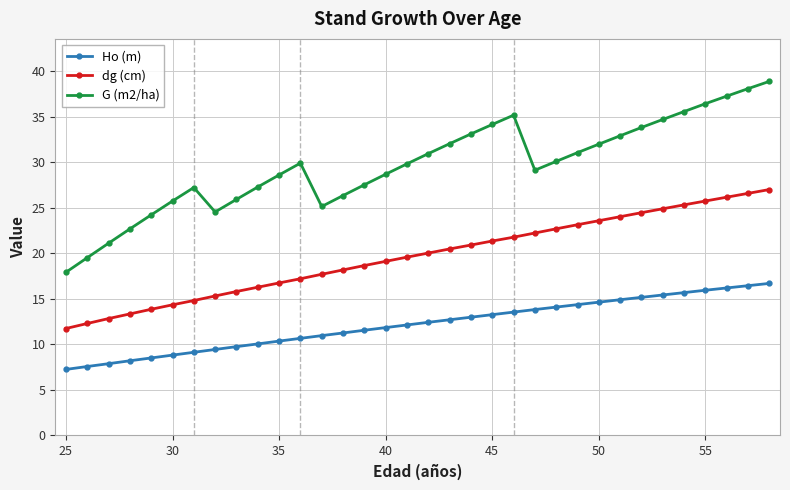

What is the maximum value shown in the chart?

38.9